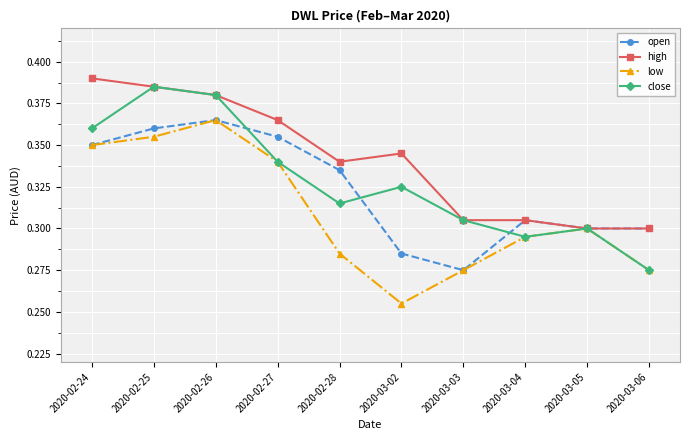

Where is the first local minimum for open?

2020-03-03